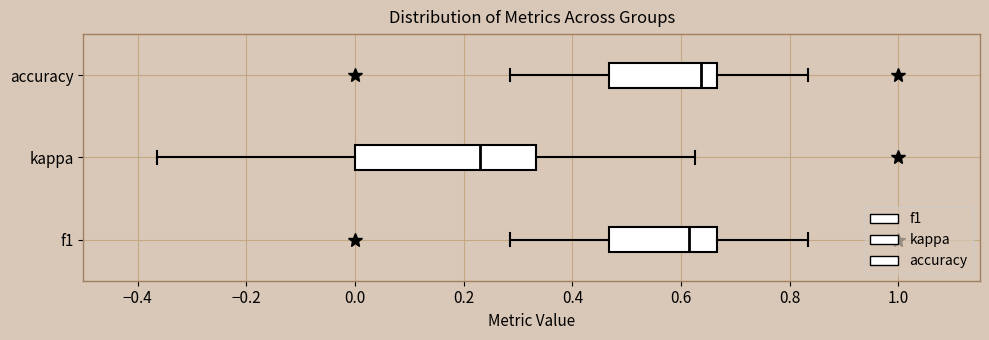

Reading bottom to top, read every box against the x-axis: the position of its median line, the range the box covers, and the ends of its whiskers. The values are not printed on the chart, so give them approximately, as read against the axis.

f1: median 0.62, box 0.46 to 0.66, whiskers 0.28 to 0.84
kappa: median 0.24, box 0.00 to 0.34, whiskers -0.36 to 0.62
accuracy: median 0.64, box 0.46 to 0.66, whiskers 0.28 to 0.84